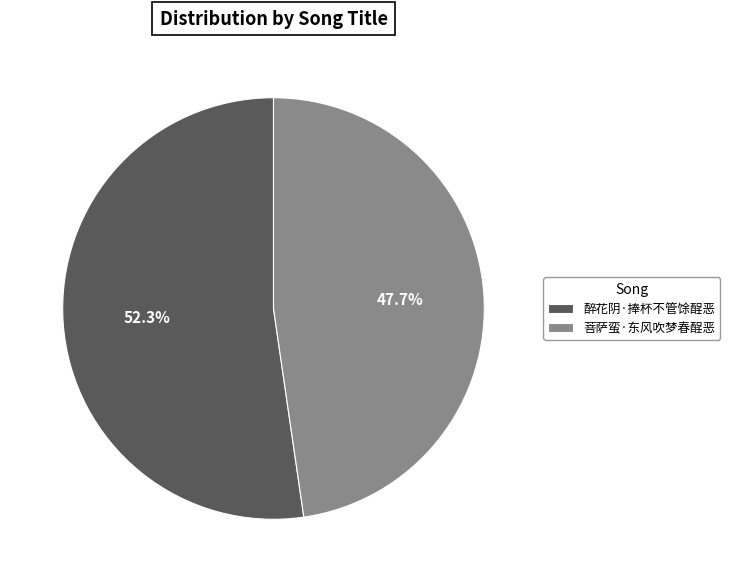

Which slice represents more than half of the pie?

醉花阴·捧杯不管馀酲恶